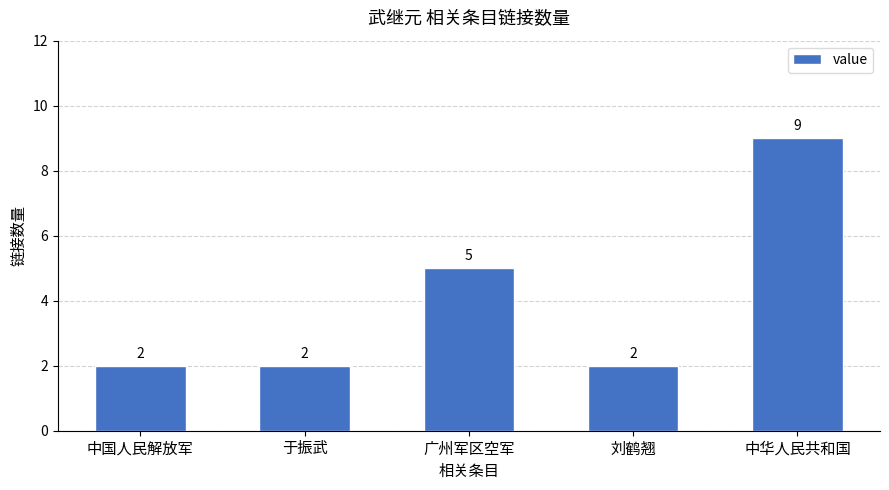

What is the label of the 4th bar from the right?

于振武